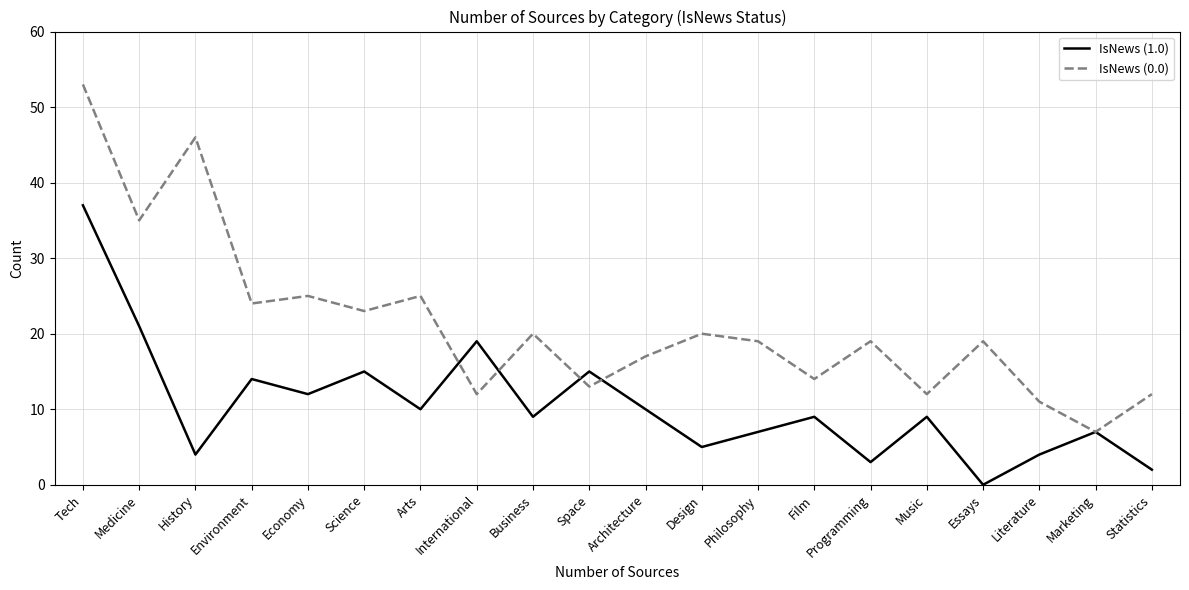

What is the minimum value for IsNews (0.0)?

7